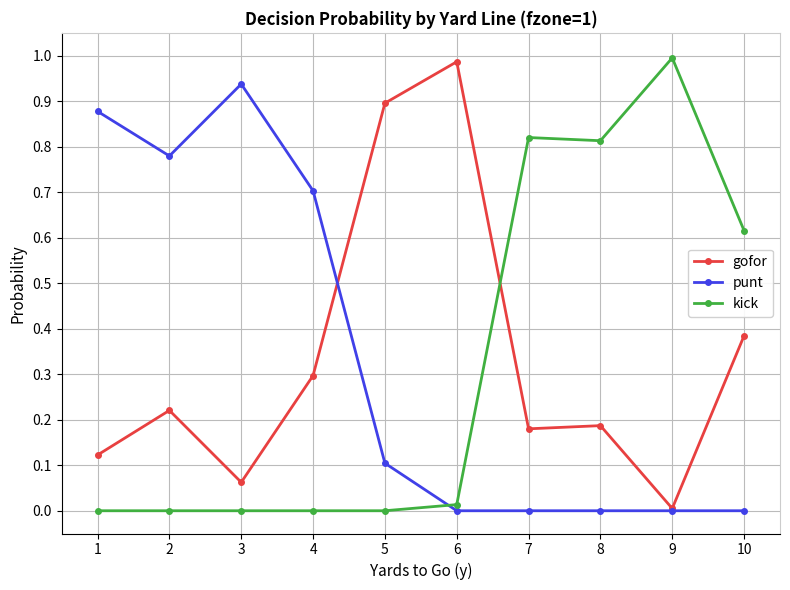

Count the number of data series in this chart.

3